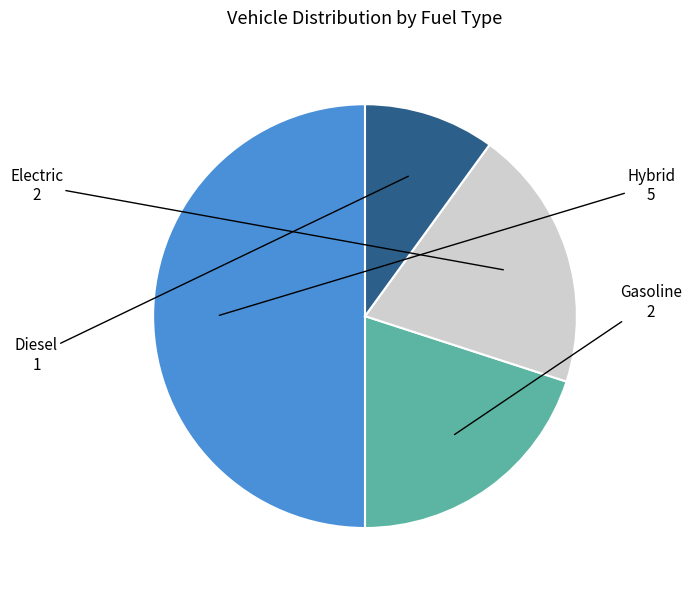

Which slice is the largest?

Hybrid